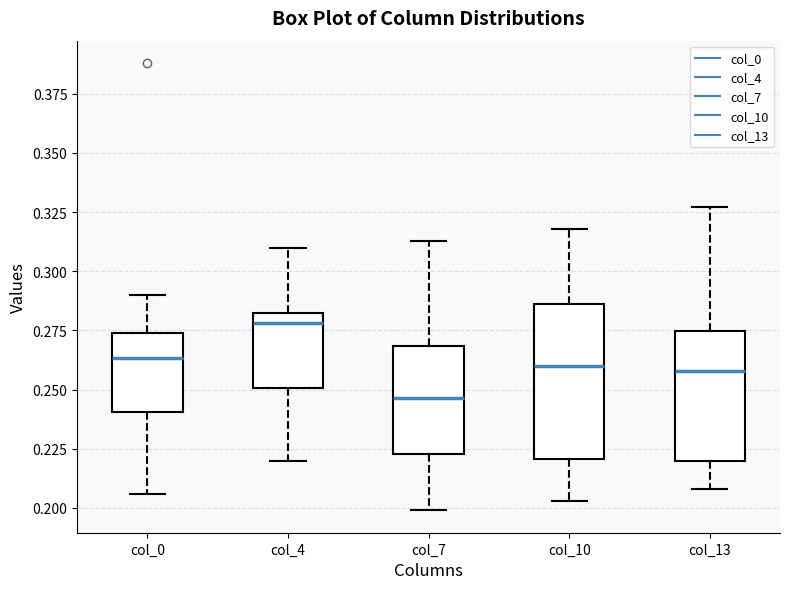

Reading left to right, transcribe this box plot: for each box, give where its median line is, the range the box spans, and where its two whiskers end, as read against the y-axis. The values are not printed on the chart, so give them approximately, as read against the axis.

col_0: median 0.265, box 0.240 to 0.275, whiskers 0.205 to 0.290
col_4: median 0.280, box 0.250 to 0.285, whiskers 0.220 to 0.310
col_7: median 0.245, box 0.225 to 0.270, whiskers 0.200 to 0.315
col_10: median 0.260, box 0.220 to 0.285, whiskers 0.205 to 0.320
col_13: median 0.260, box 0.220 to 0.275, whiskers 0.210 to 0.325